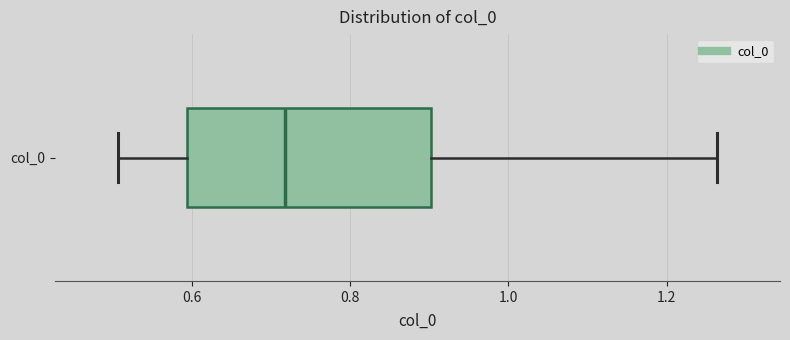

Read this box plot against the x-axis: the position of the median line, the range covered by the box, and the ends of both whiskers. The values are not printed on the chart, so give them approximately, as read against the axis.

median 0.72, box 0.60 to 0.90, whiskers 0.50 to 1.26